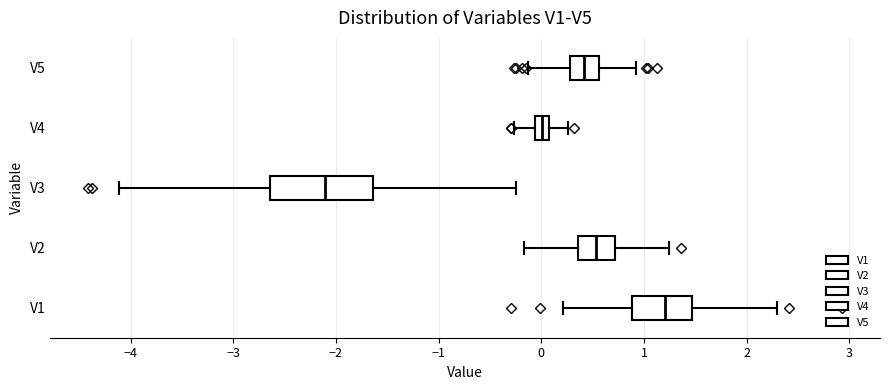

Which box has the furthest to the right median line?

V1